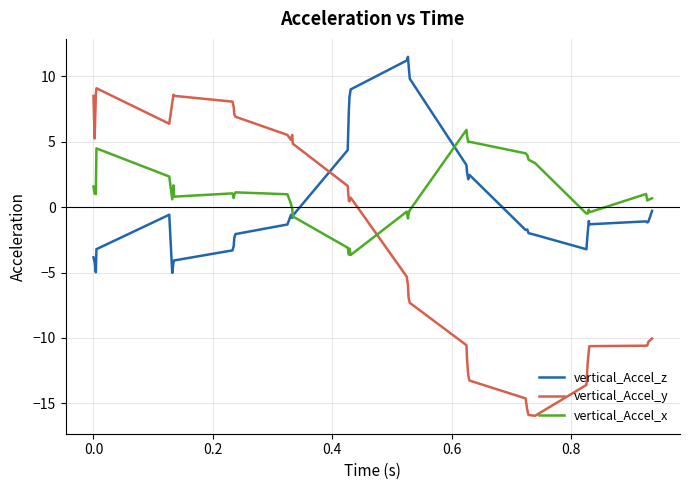

True or false: vertical_Accel_y has more than 2 interior local peaks.

True